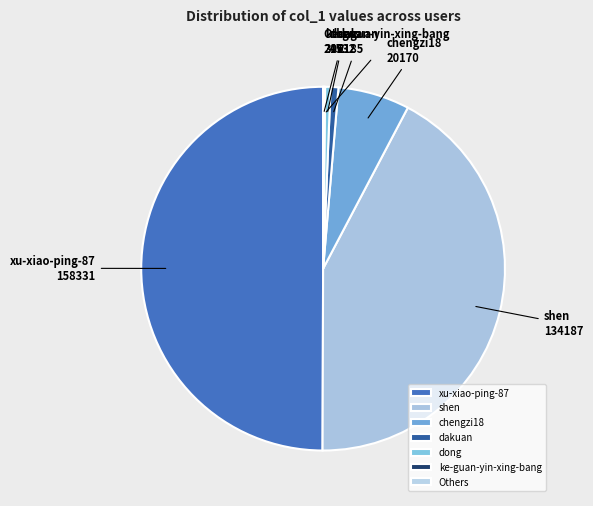

Is the sum of shen and xu-xiao-ping-87 greater than half?

Yes